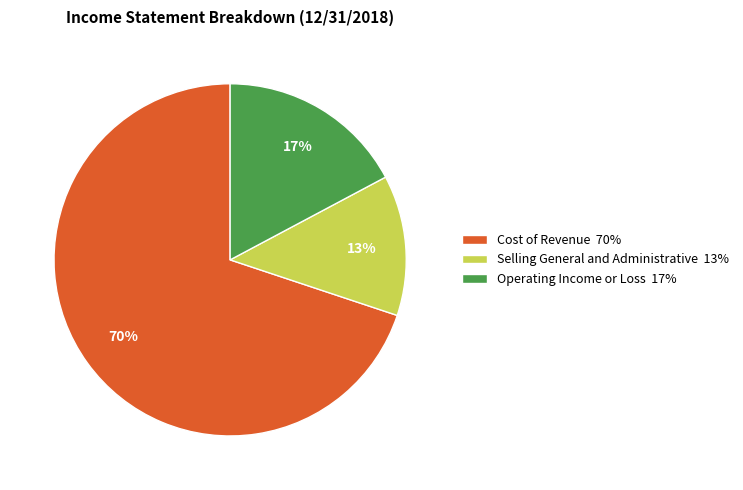

Rank the categories by value from highest to lowest.

Cost of Revenue, Operating Income or Loss, Selling General and Administrative